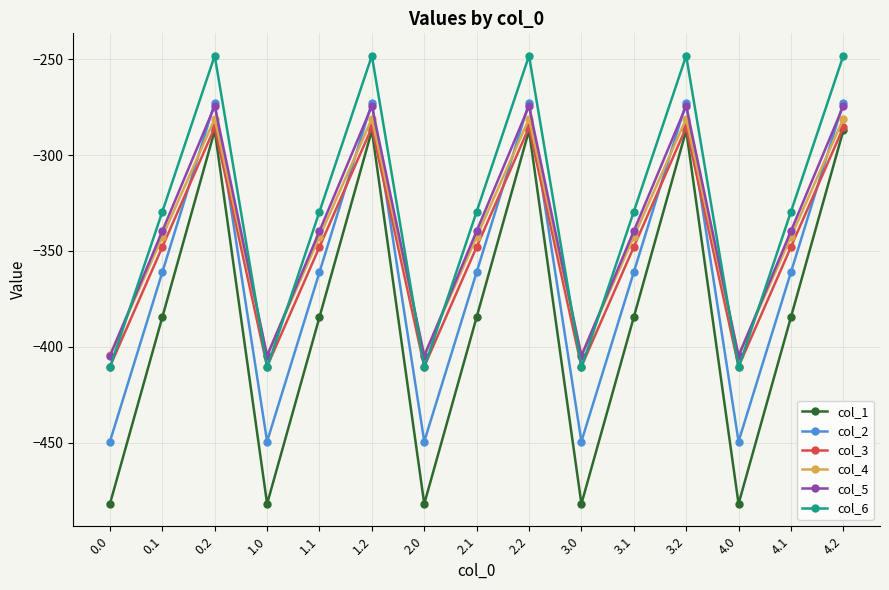

What is the difference between the maximum and minimum values in the col_6 series?

162.7